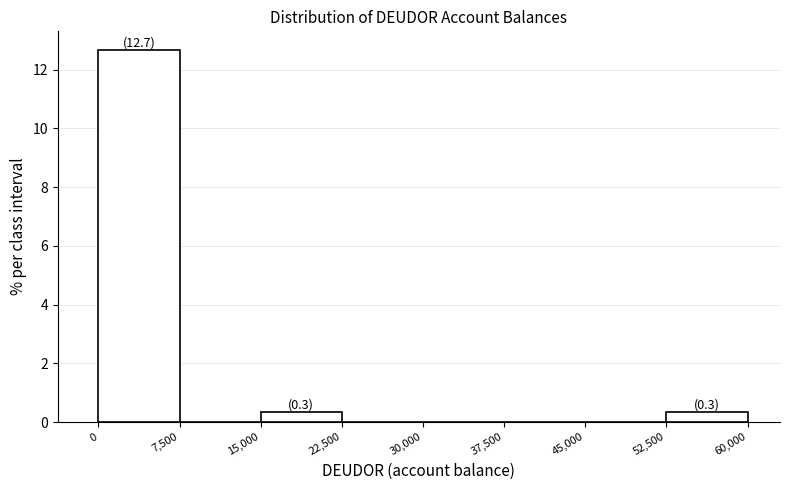

Which range on the x-axis has the tallest bar?

0 to 7,500